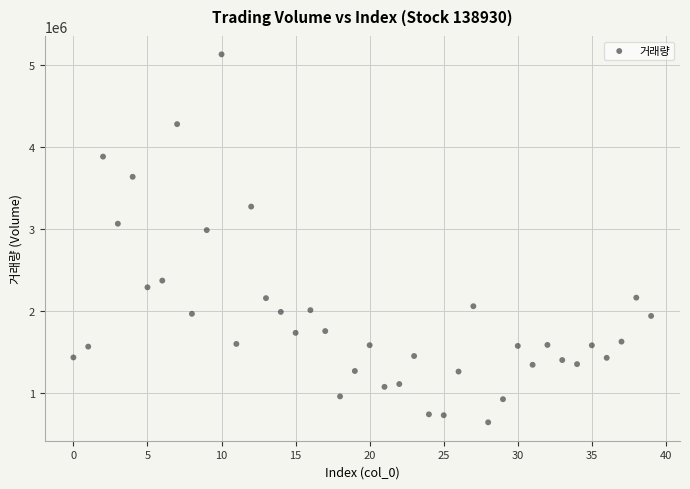

What Y value in the scatter plot is closest to 2885845?

2986007